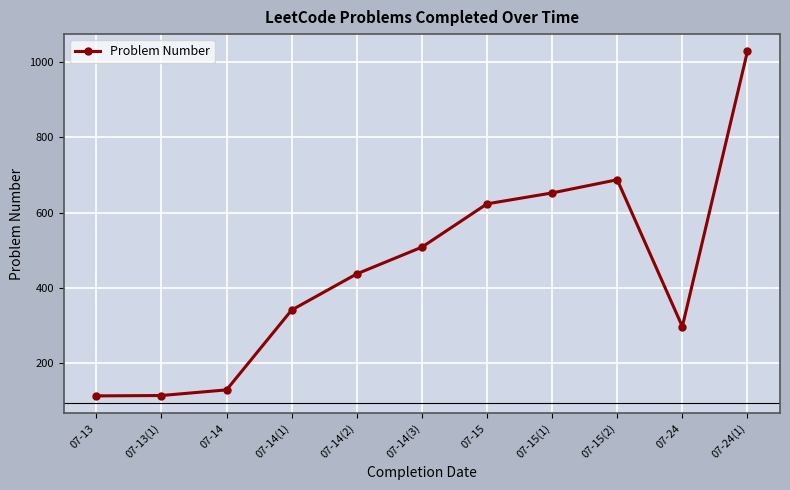

What is the greatest value displayed?

1028